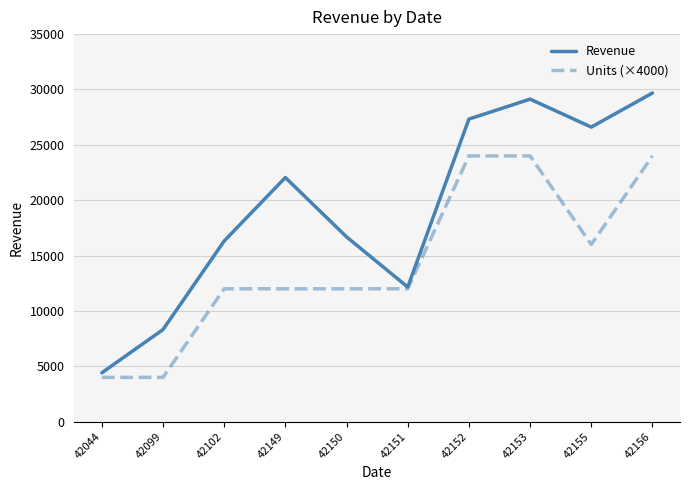

What is the total value across all series at 42152?

51325.6